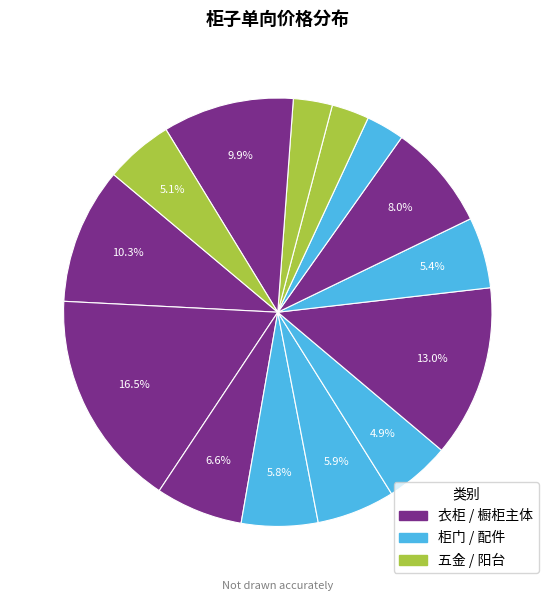

How many segments does this pie chart have?

14